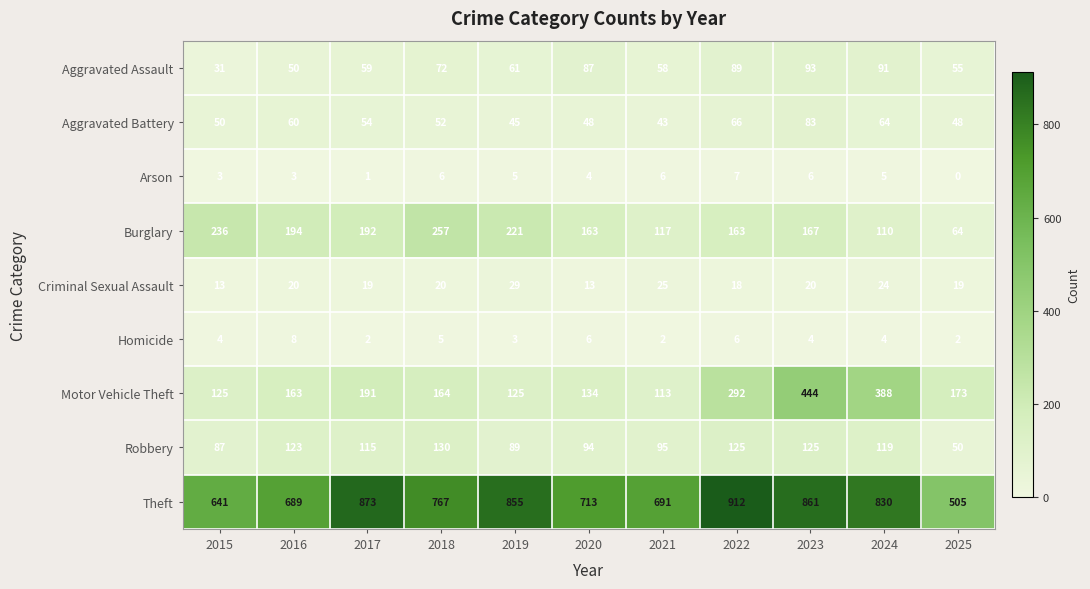

Rank the series at 2018 from highest to lowest value.

Theft, Burglary, Motor Vehicle Theft, Robbery, Aggravated Assault, Aggravated Battery, Criminal Sexual Assault, Arson, Homicide